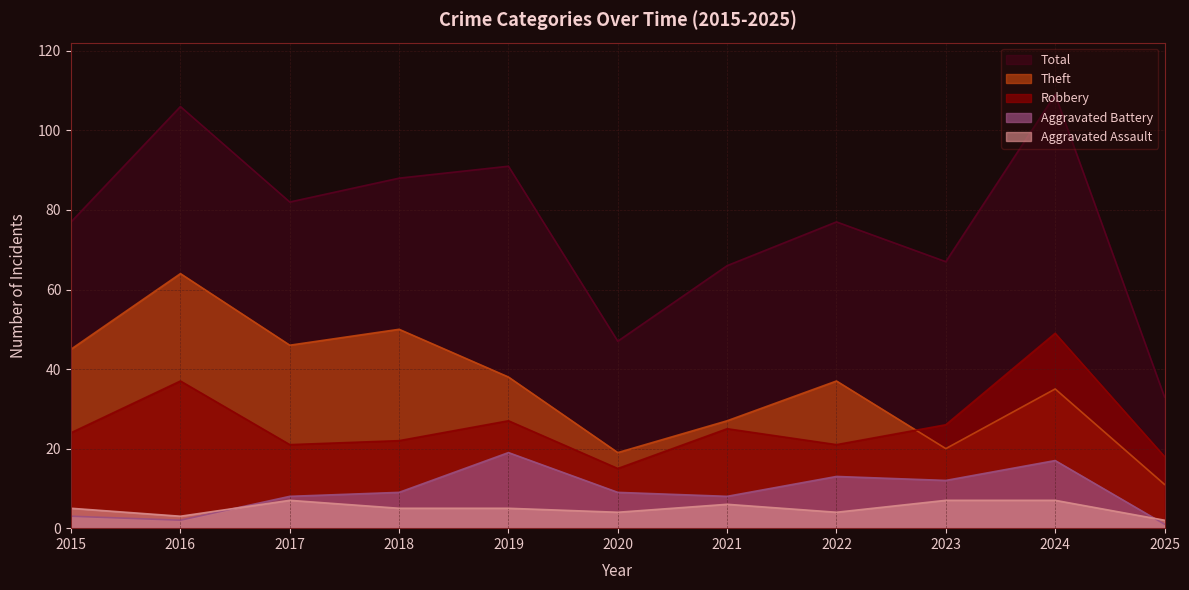

Which series has the widest spread of values?

Total